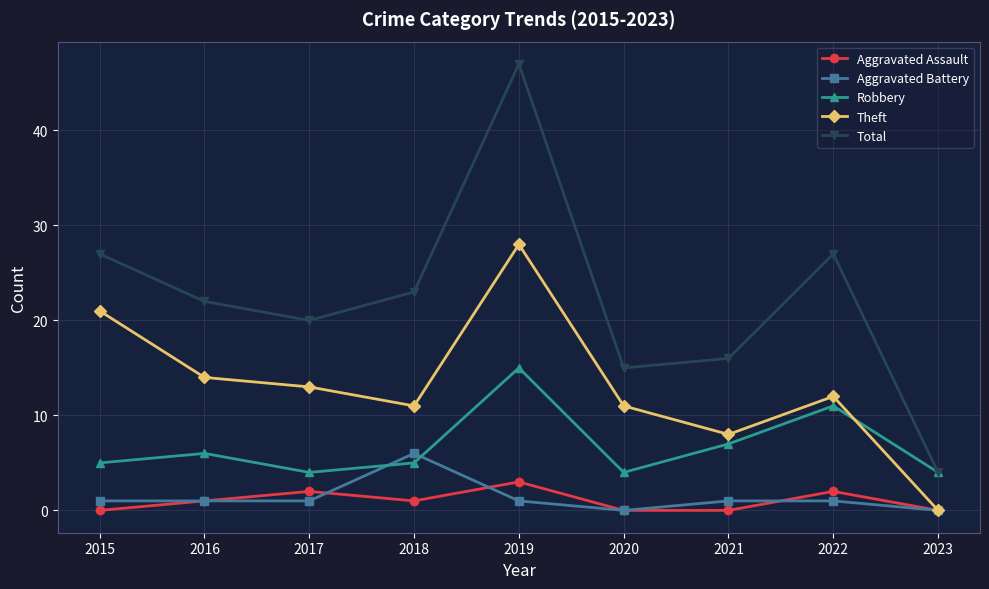

Is it true that Robbery equals 15 at 2019?

True